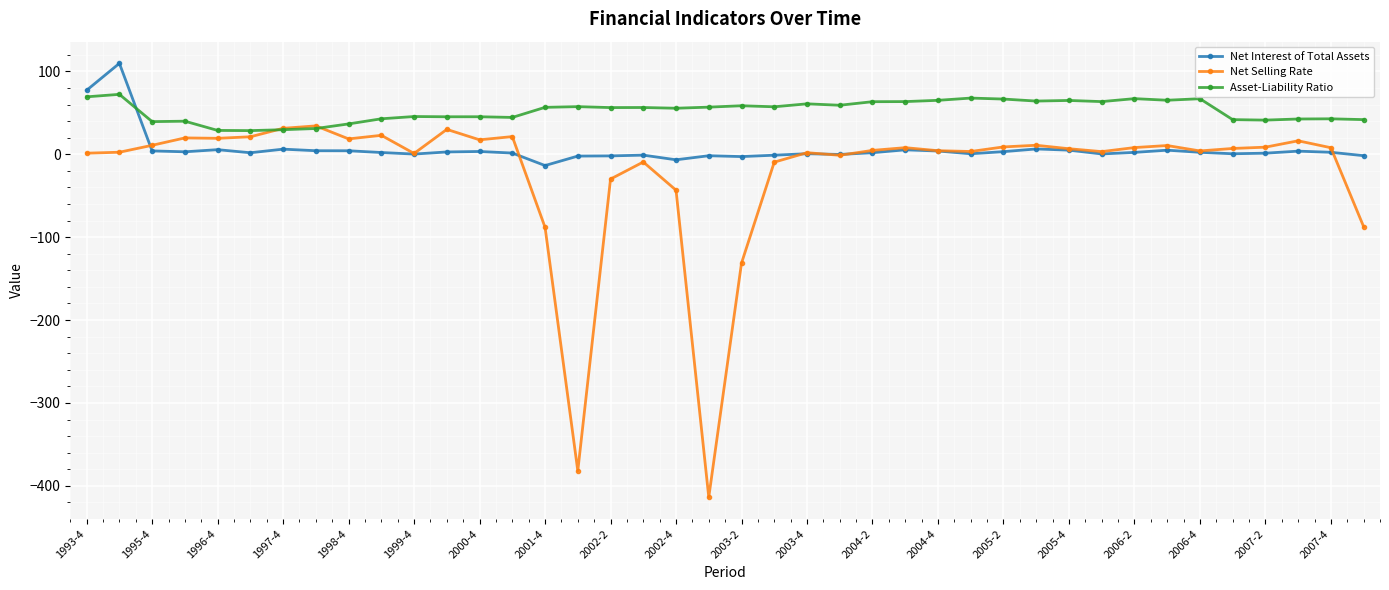

True or false: Net Interest of Total Assets and Asset-Liability Ratio cross at least once.

True